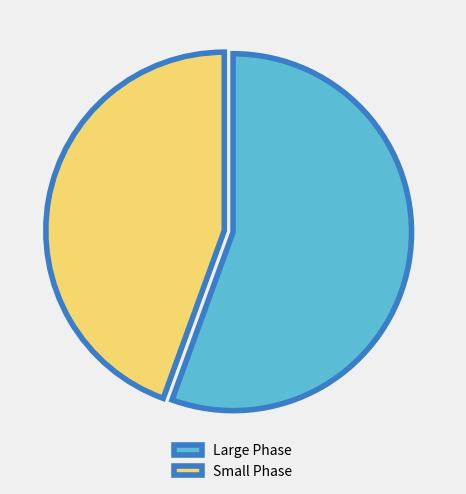

Rank the categories by value from lowest to highest.

Small Phase, Large Phase